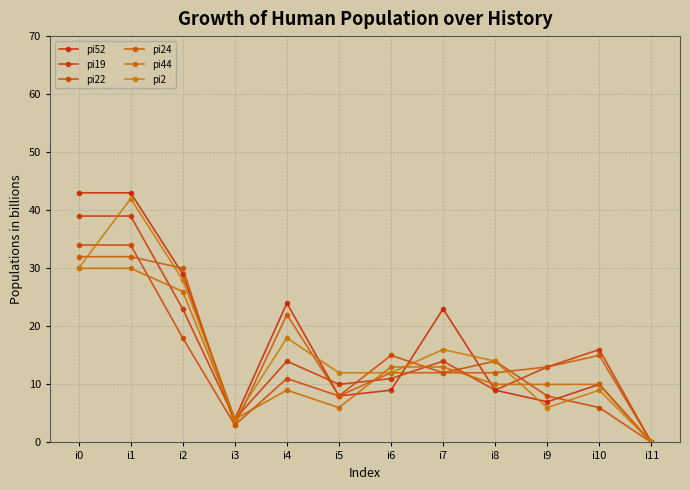

The value of pi24 at i6 is 18. True or false?

False